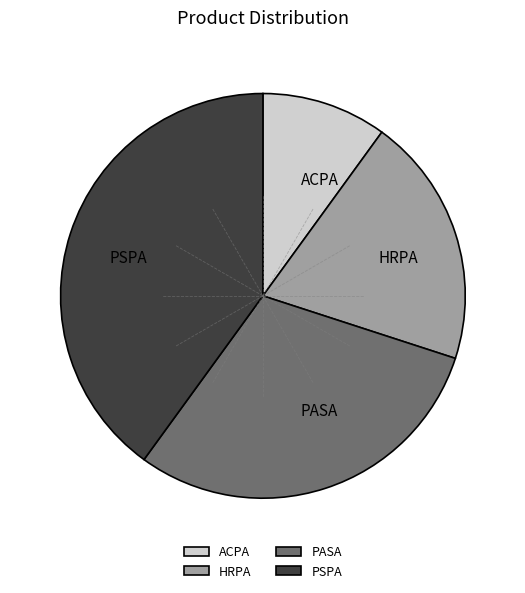

True or false: ACPA accounts for 24% of the total.

False